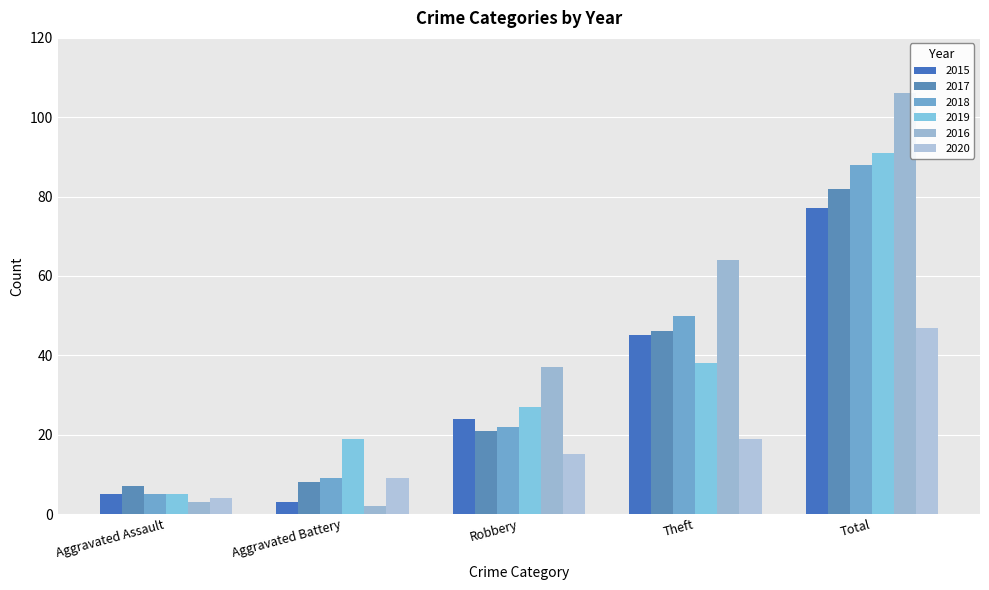

Reading left to right, what are all the values shown in this chart?

2015: Aggravated Assault=5	Aggravated Battery=3	Robbery=24	Theft=45	Total=77
2017: Aggravated Assault=7	Aggravated Battery=8	Robbery=21	Theft=46	Total=82
2018: Aggravated Assault=5	Aggravated Battery=9	Robbery=22	Theft=50	Total=88
2019: Aggravated Assault=5	Aggravated Battery=19	Robbery=27	Theft=38	Total=91
2016: Aggravated Assault=3	Aggravated Battery=2	Robbery=37	Theft=64	Total=106
2020: Aggravated Assault=4	Aggravated Battery=9	Robbery=15	Theft=19	Total=47